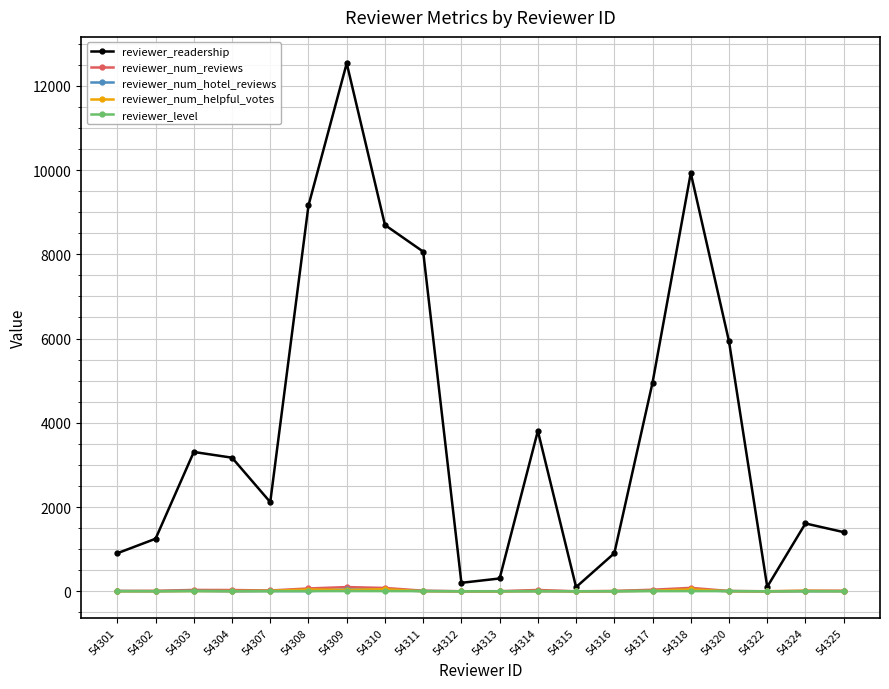

Does the chart have visible grid lines?

Yes